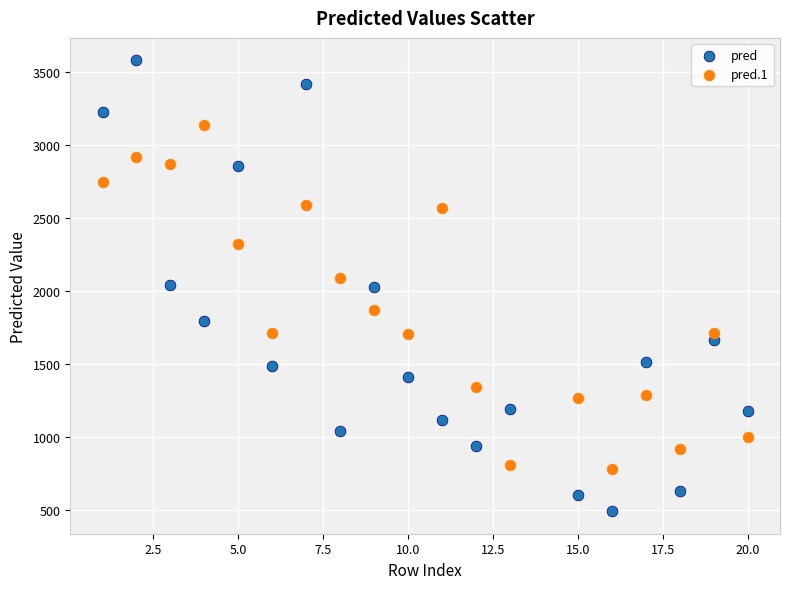

Which series contains the lowest Y value?

pred